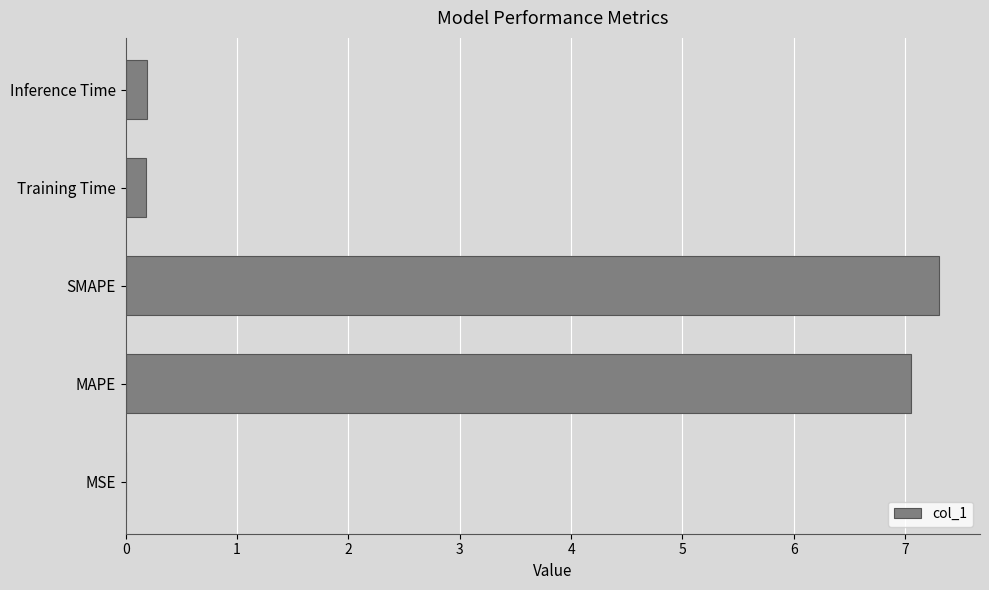

Which has a higher value, Training Time or SMAPE?

SMAPE